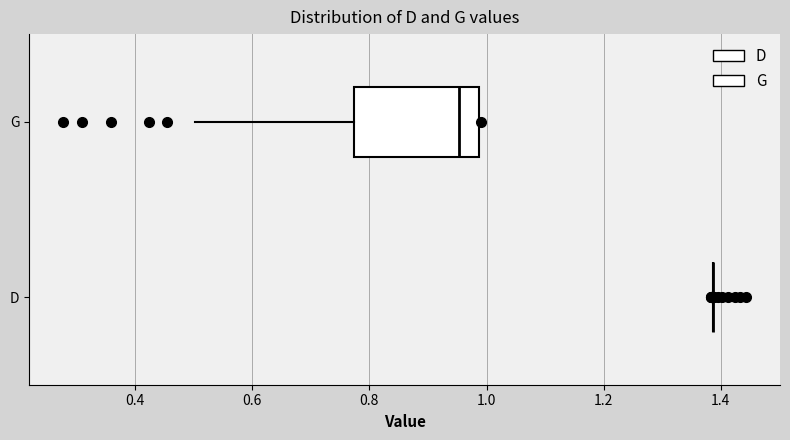

Which box is the widest, from its left edge to its right edge?

G